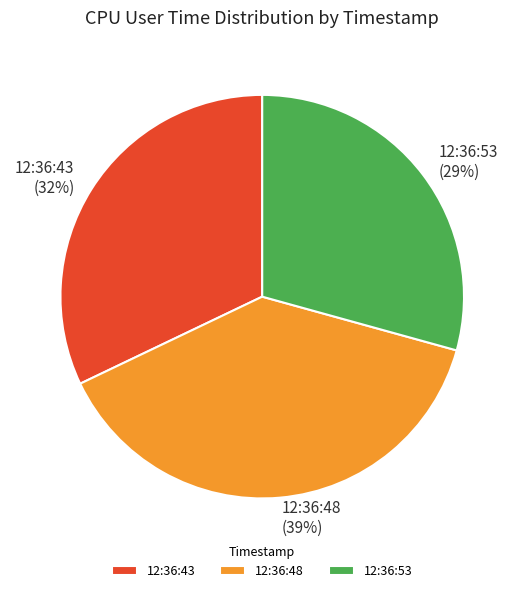

Which slice is the largest?

12:36:48